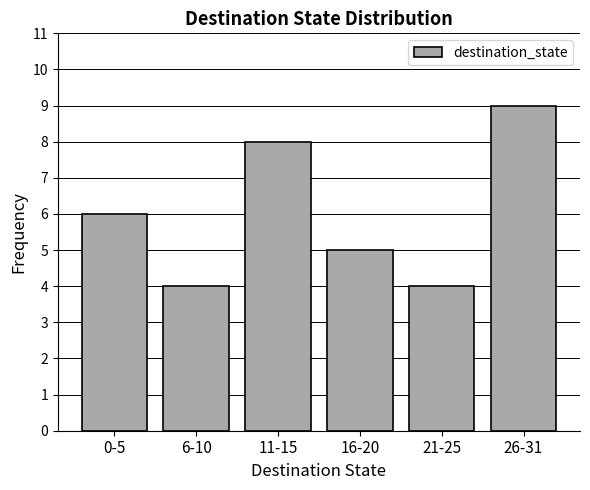

Reading right to left, list all the values displayed in this chart.

26-31=9	21-25=4	16-20=5	11-15=8	6-10=4	0-5=6